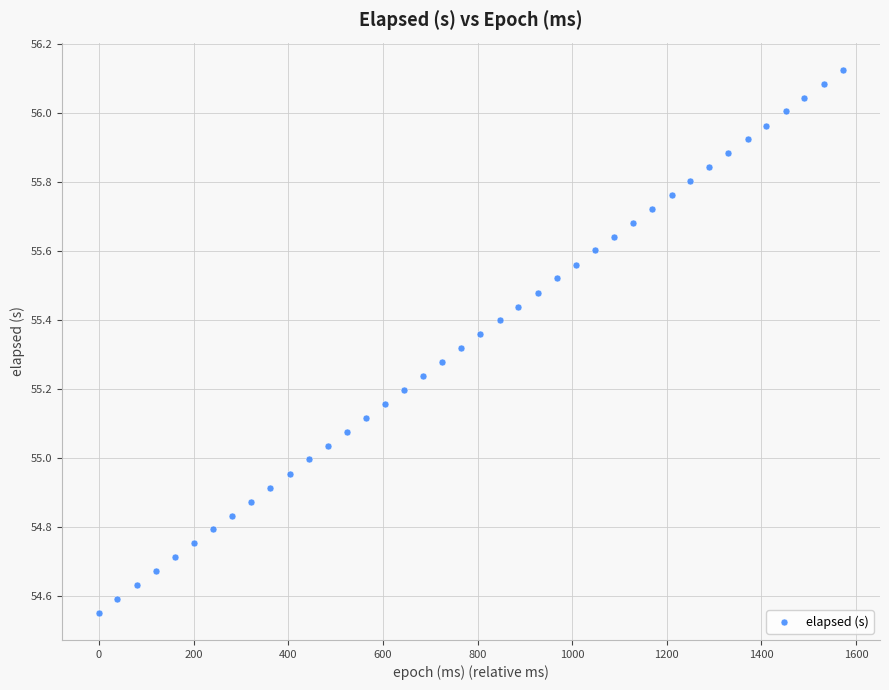

What is the range of Y values (max minus min)?

1.6